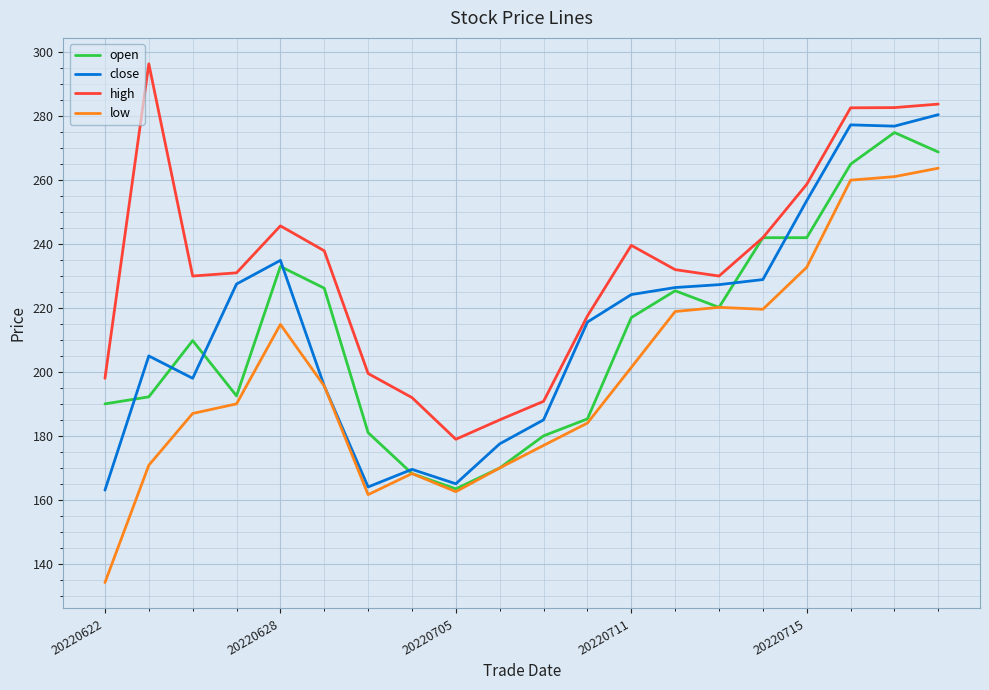

Which series has the largest total across all categories?

high